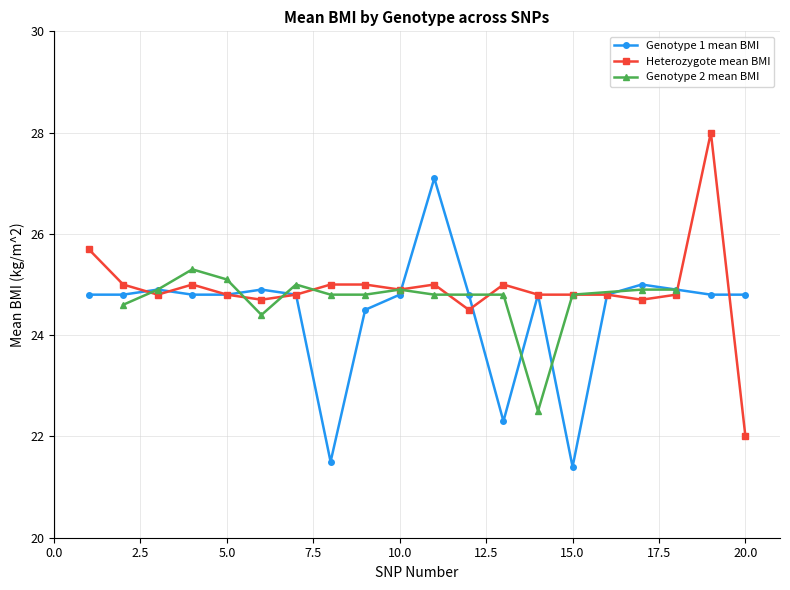

Is it true that Genotype 1 mean BMI equals 35.0 at 5.0?

False